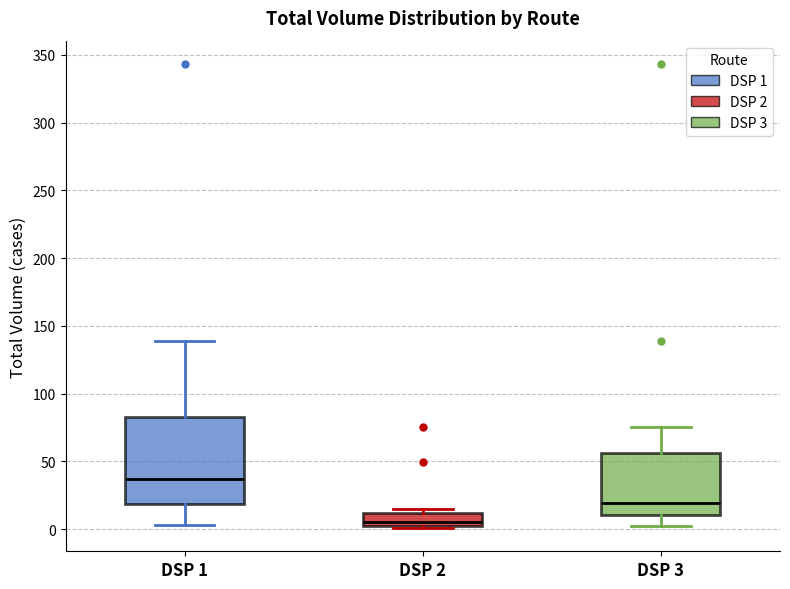

Where is the lower edge of the box for DSP 1 on the y-axis? The values are not printed on the chart, so give them approximately, as read against the axis.

20